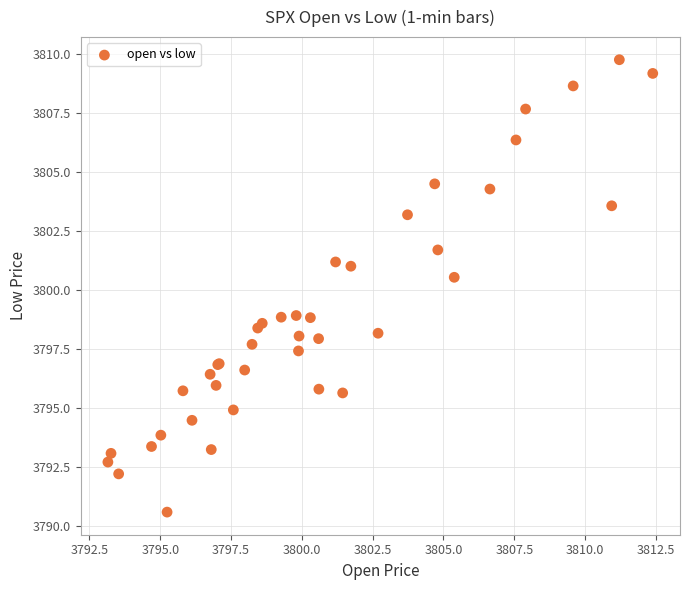

What Y value in the scatter plot is closest to 3800?

3800.5